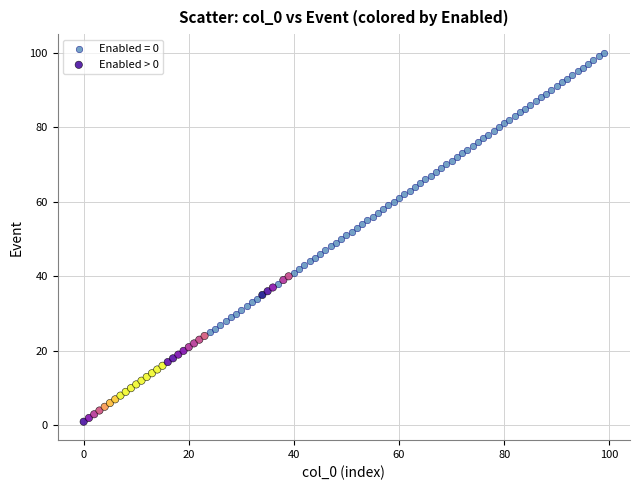

Which series reaches the minimum Y coordinate?

Enabled > 0